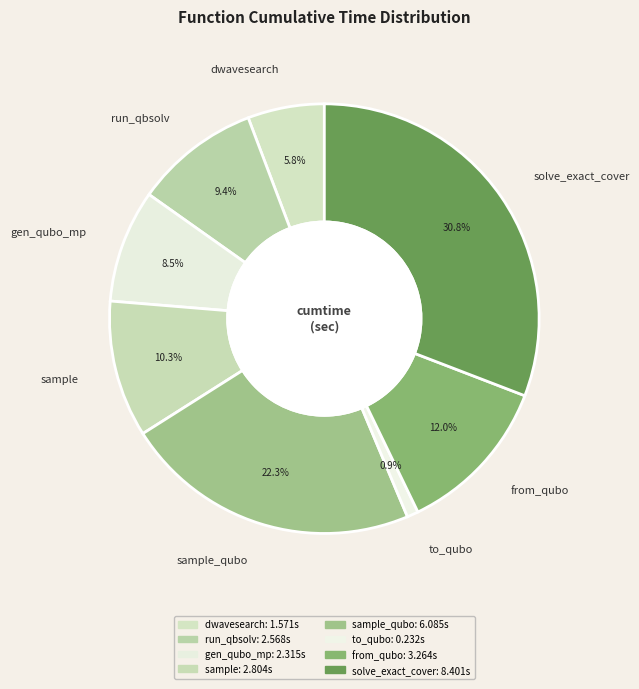

Count the number of slices in the pie.

8